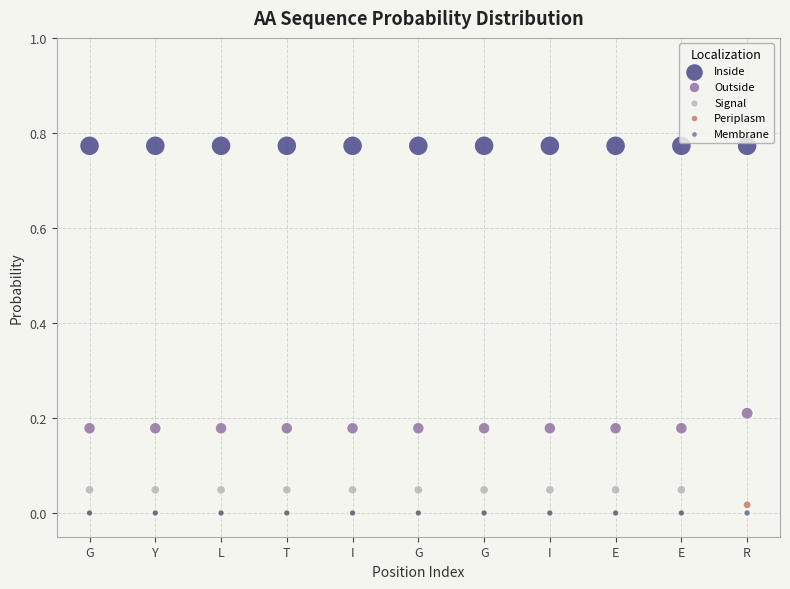

What are all the series names shown in the legend?

Inside, Outside, Signal, Periplasm, Membrane